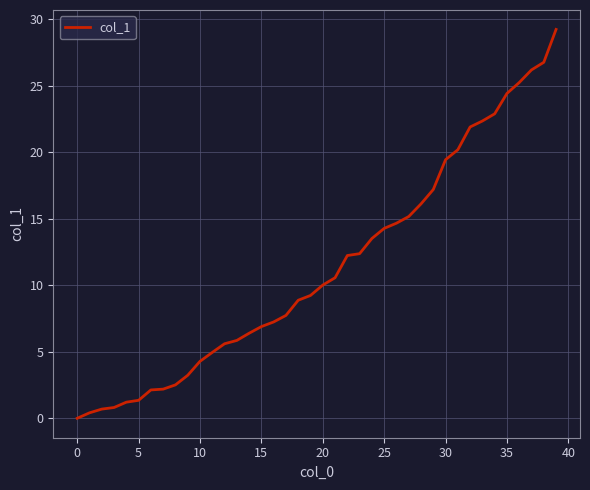

What is the maximum value shown in the chart?

29.2